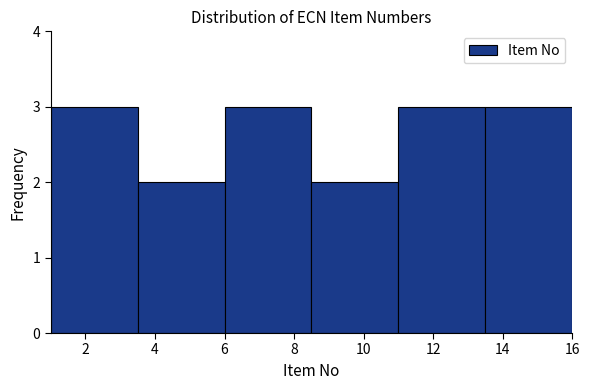

Reading left to right, transcribe this chart: for each bar, give the range it covers on the x-axis and its height. The values are not printed on the chart, so give them approximately, as read against the axis.

1.0 to 3.5: 3
3.5 to 6.0: 2
6.0 to 8.5: 3
8.5 to 11.0: 2
11.0 to 13.5: 3
13.5 to 16.0: 3